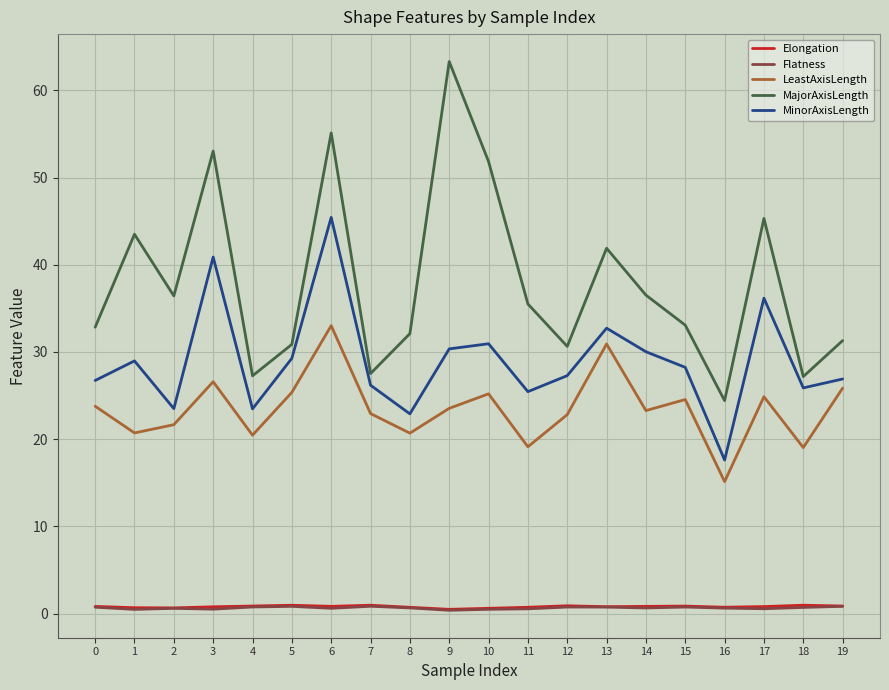

True or false: MajorAxisLength has a value of 7.7 at 15.

False